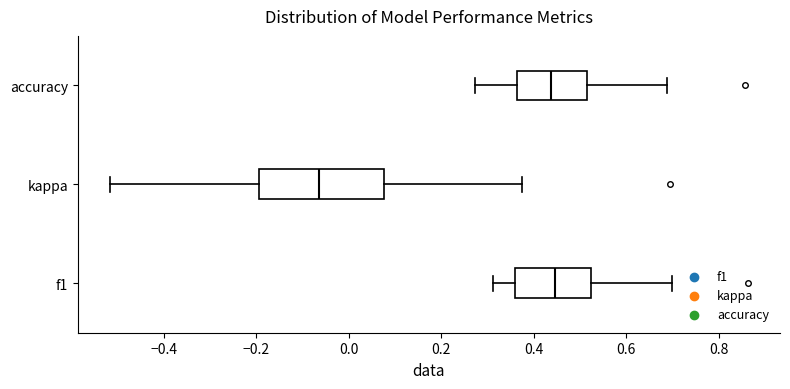

Which box is the widest, from its left edge to its right edge?

kappa